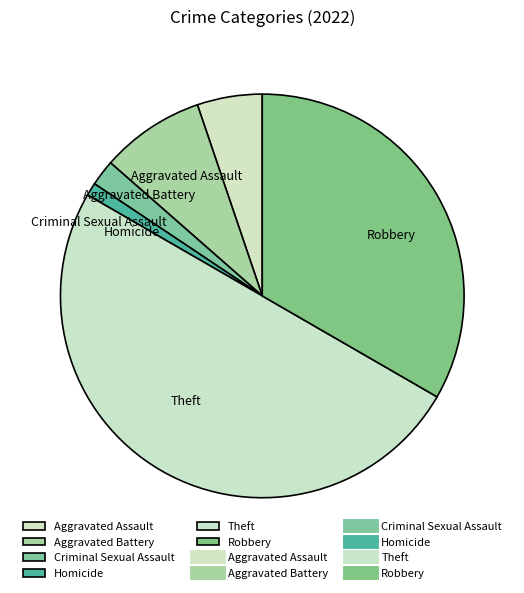

How many slices are in this pie chart?

6